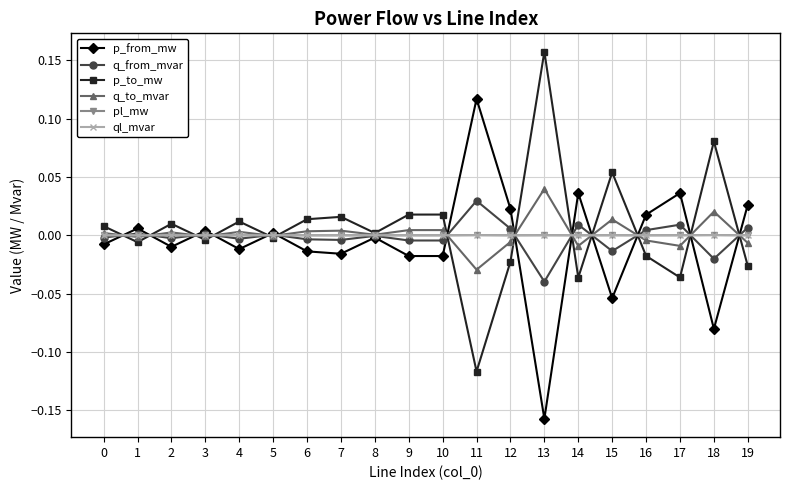

True or false: q_to_mvar has more than 2 points higher than both neighbors.

True